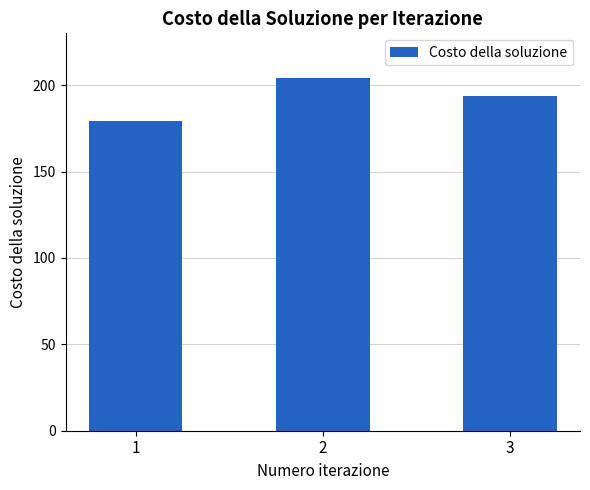

Which label corresponds to the smallest value in the chart?

1